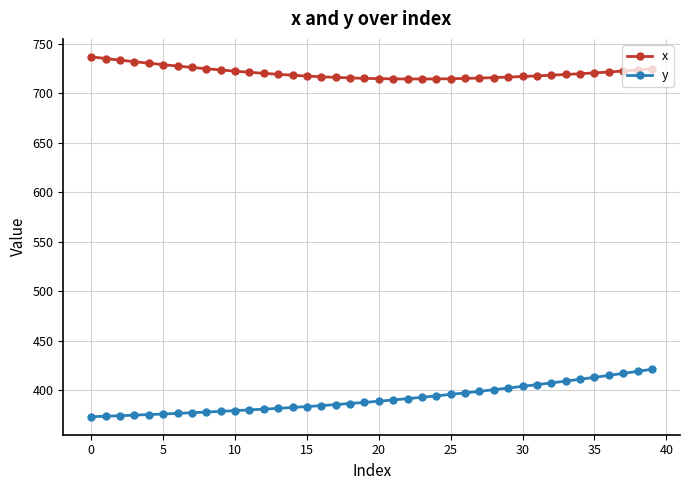

Which series has the largest total across all categories?

x